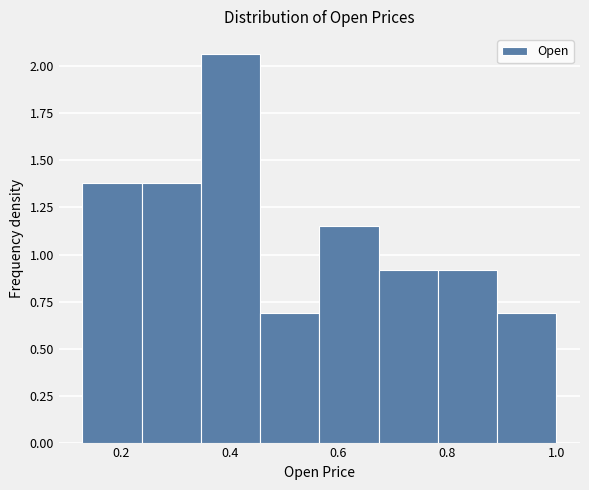

Reading left to right, list every bar in this chart as the range it spans on the x-axis followed by its height. Neither the bar edges nor the heights are printed on the chart, so give them approximately, as read against the axes.

0.12 to 0.24: 1.40
0.24 to 0.34: 1.40
0.34 to 0.46: 2.05
0.46 to 0.56: 0.70
0.56 to 0.68: 1.15
0.68 to 0.78: 0.90
0.78 to 0.90: 0.90
0.90 to 1.00: 0.70